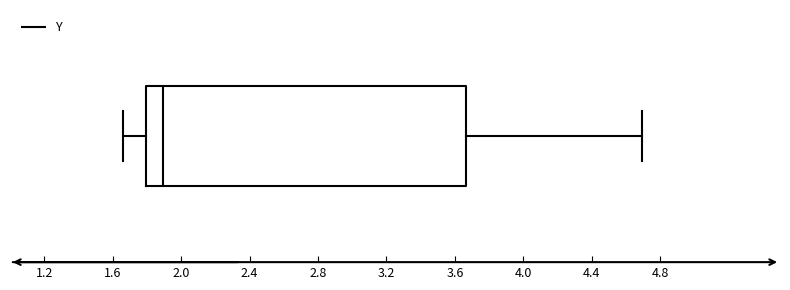

Read this box plot against the x-axis: the position of the median line, the range covered by the box, and the ends of both whiskers. The values are not printed on the chart, so give them approximately, as read against the axis.

median 1.90, box 1.80 to 3.65, whiskers 1.65 to 4.70